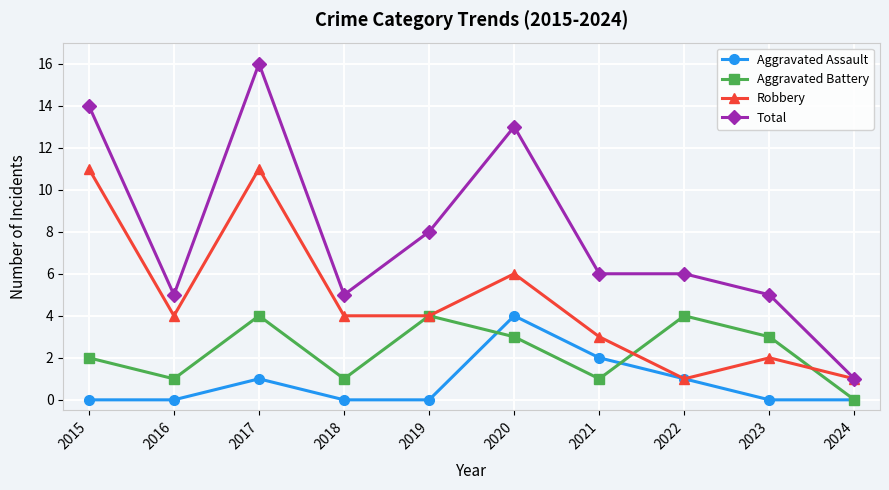

At which category does Aggravated Assault reach its first local peak?

2017